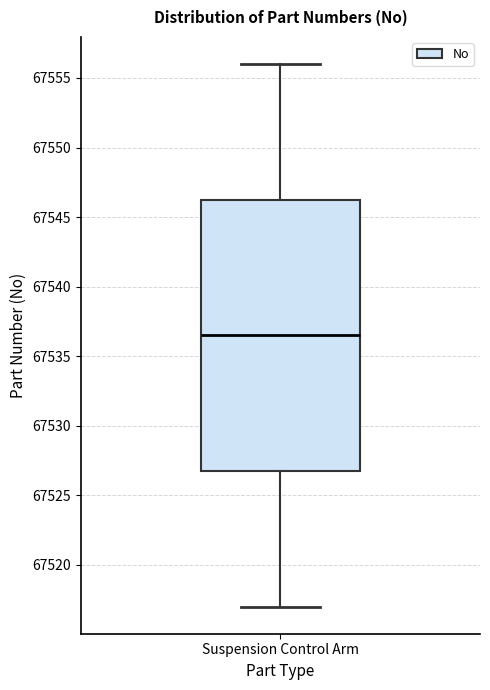

Transcribe this box plot: give where the median line is, the range the box spans, and where the two whiskers end, as read against the y-axis. The values are not printed on the chart, so give them approximately, as read against the axis.

median 67536.5, box 67527.0 to 67546.5, whiskers 67517.0 to 67556.0